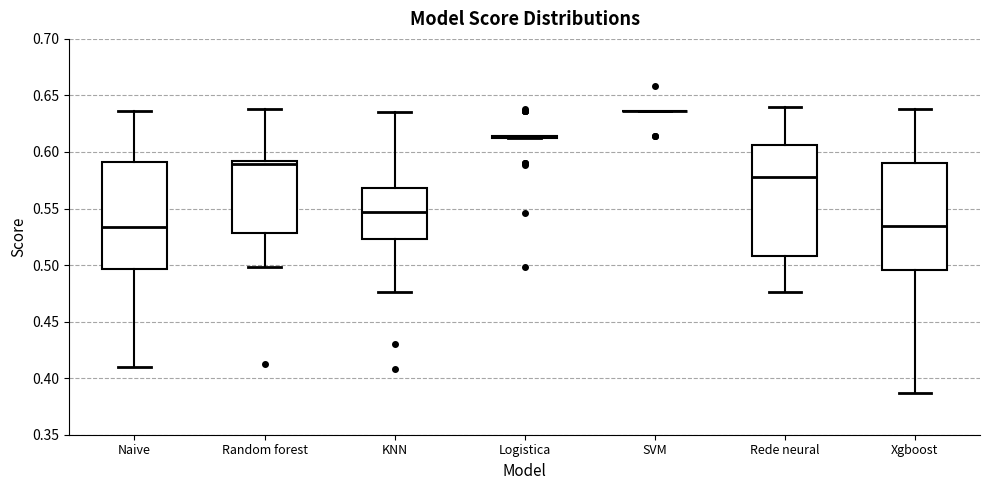

Reading left to right, transcribe this box plot: for each box, give where its median line is, the range the box spans, and where its two whiskers end, as read against the y-axis. The values are not printed on the chart, so give them approximately, as read against the axis.

Naive: median 0.535, box 0.495 to 0.590, whiskers 0.410 to 0.635
Random forest: median 0.590 (just below the box's upper edge), box 0.530 to 0.590, whiskers 0.500 to 0.640
KNN: median 0.545, box 0.525 to 0.570, whiskers 0.475 to 0.635
Logistica: box collapsed to a line at 0.615, whiskers 0.615 to 0.615
SVM: box collapsed to a line at 0.635, whiskers 0.635 to 0.635
Rede neural: median 0.580, box 0.510 to 0.605, whiskers 0.475 to 0.640
Xgboost: median 0.535, box 0.495 to 0.590, whiskers 0.385 to 0.640